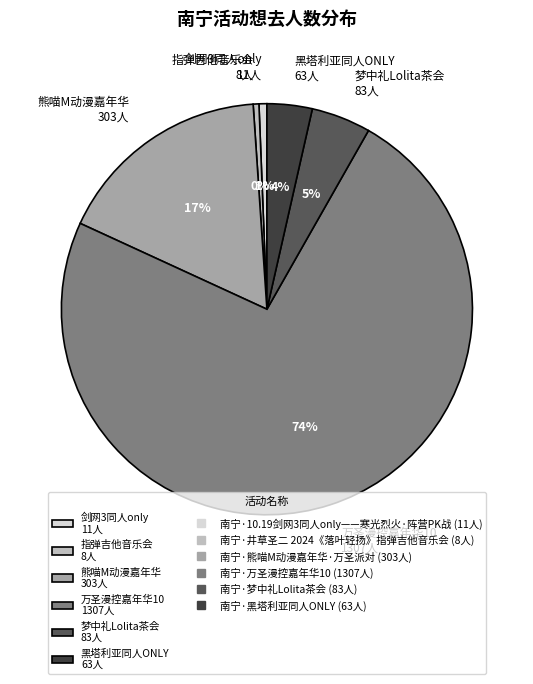

True or false: 熊喵M动漫嘉年华 303人 accounts for 26% of the total.

False